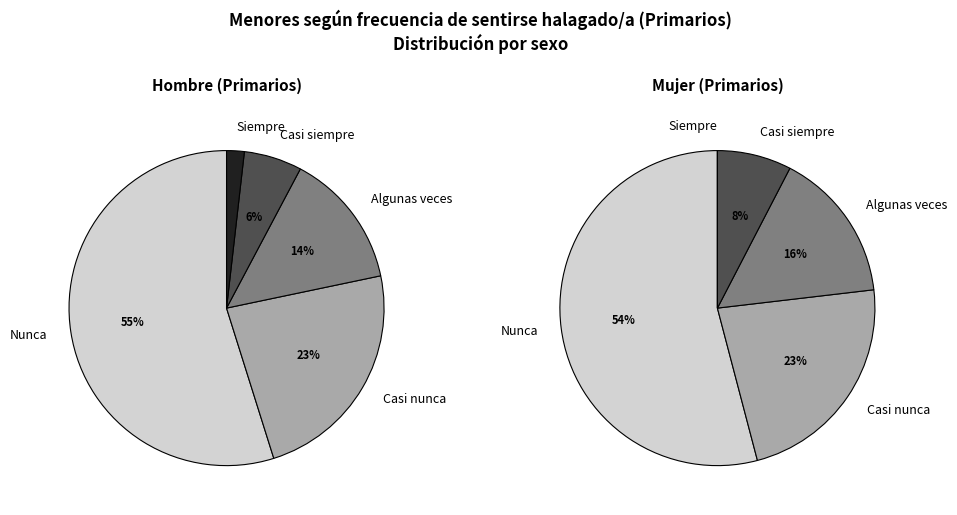

Is there any slice that represents more than half of the pie?

Yes